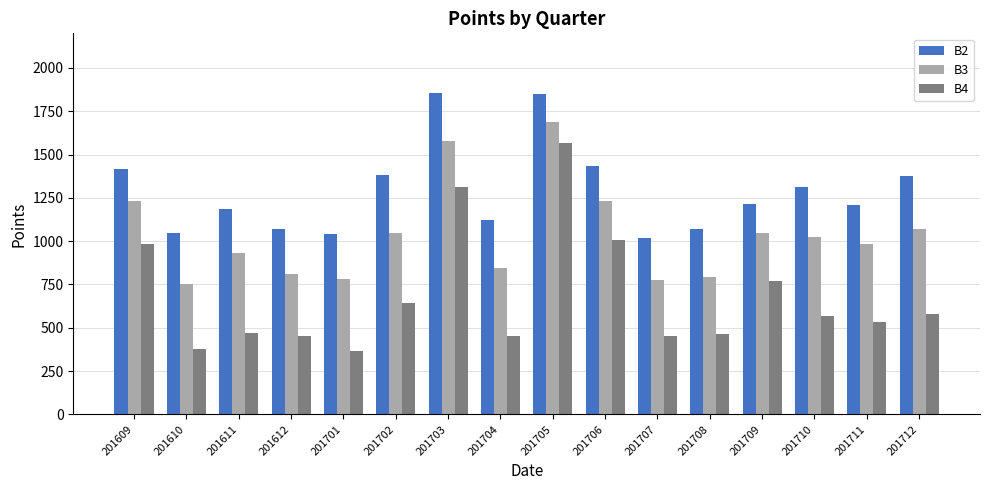

At which label does B2 first exceed 1212?

201609